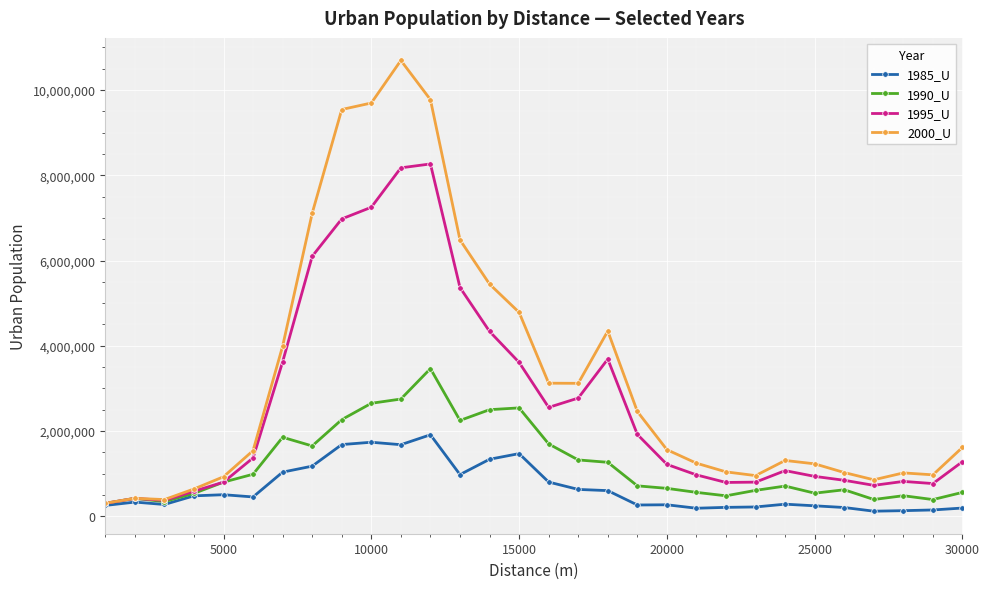

Is this an area chart (filled region under the line)?

No